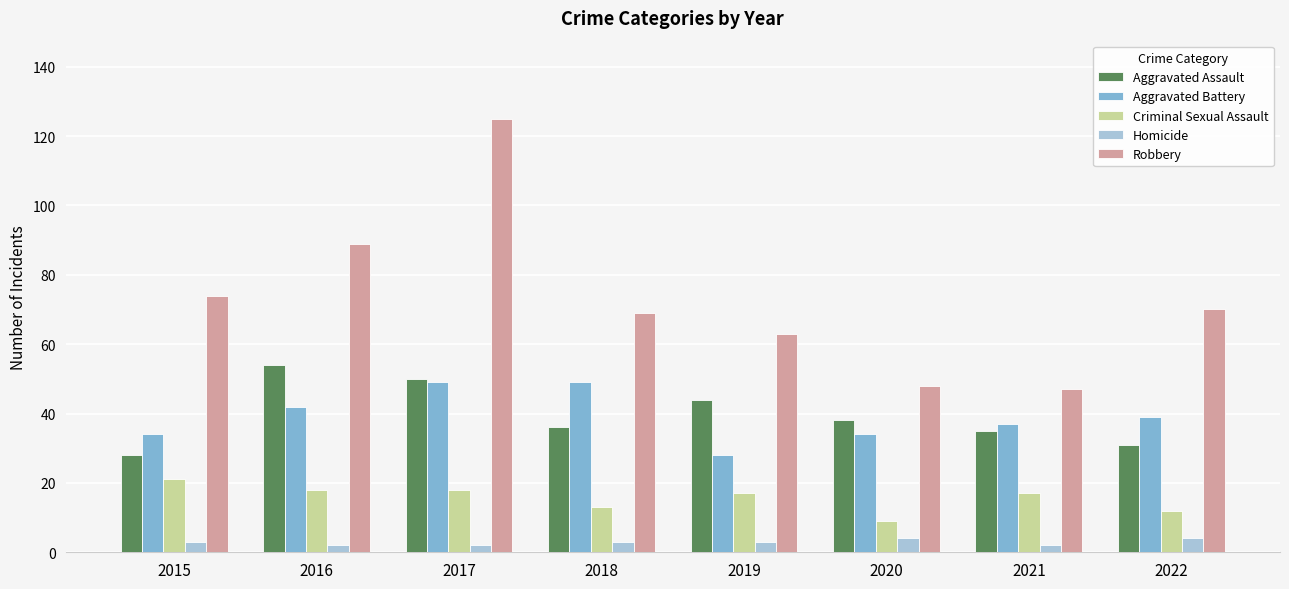

What is the total value across all series at 2018?

170